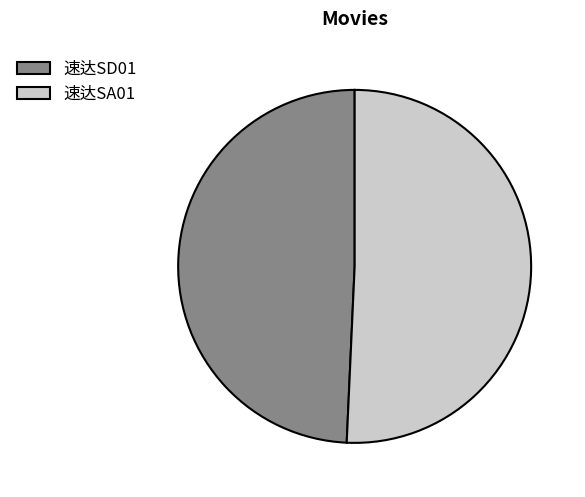

Which category accounts for the majority?

速达SA01